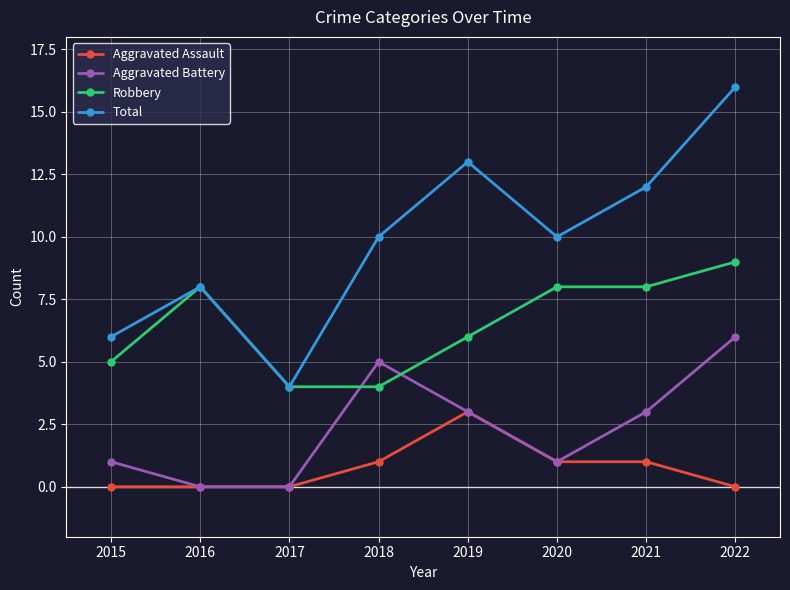

True or false: Aggravated Battery and Total cross at least once.

False